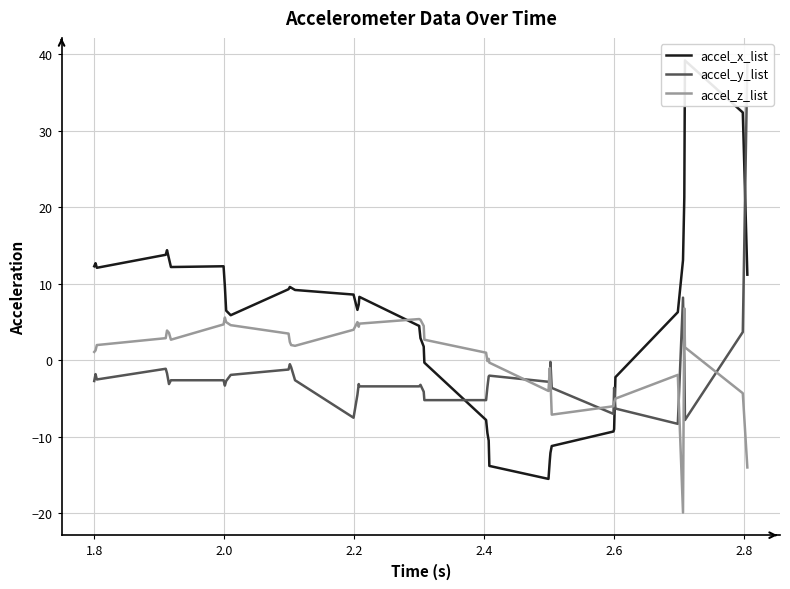

What is the average value of the accel_x_list series?

5.3